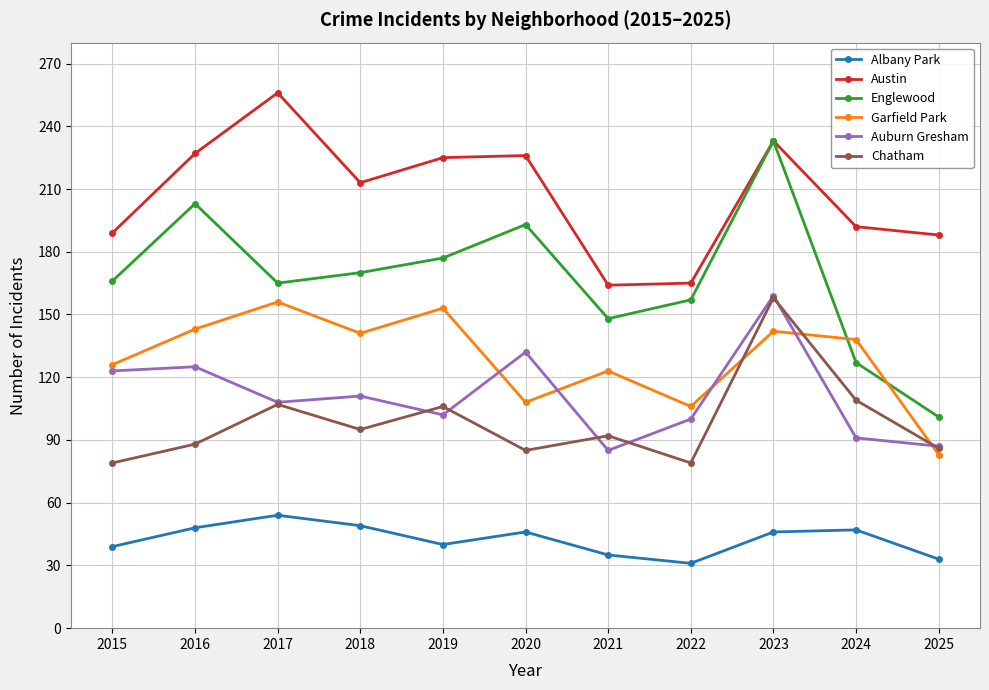

In Garfield Park, how many points are higher than both neighbors (excluding endpoints)?

4